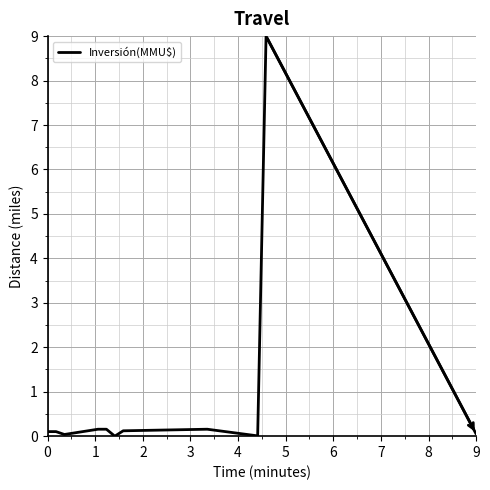

What is the difference between the maximum and minimum values?

9.0